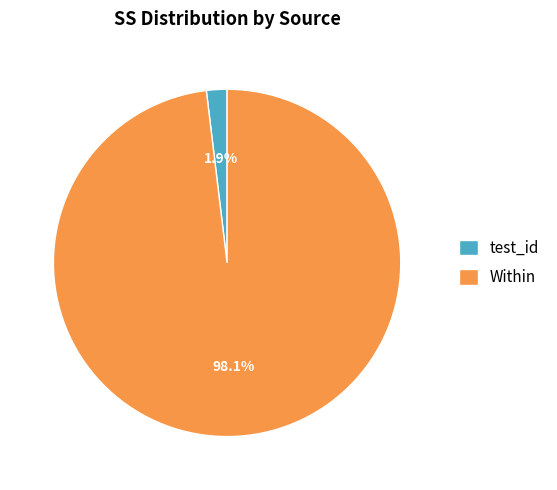

Combined, what portion of the pie is test_id and Within?

100.0%